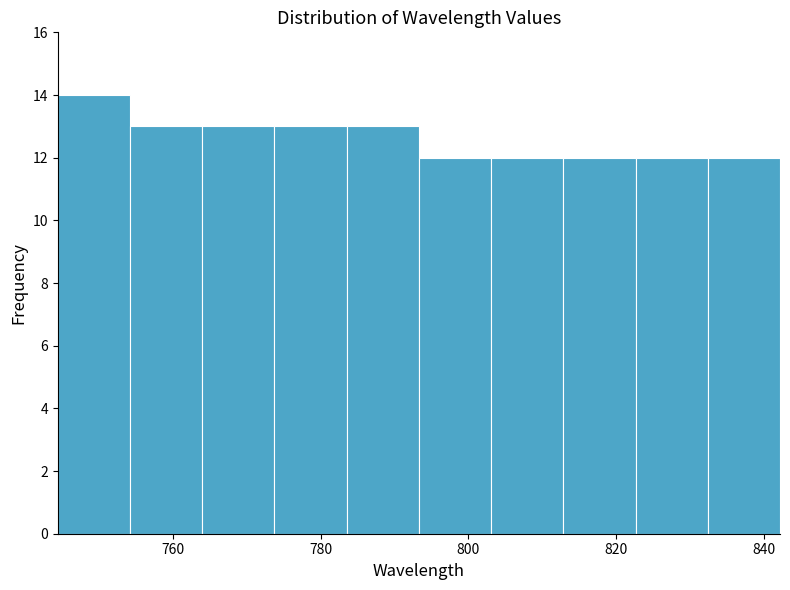

Reading left to right, transcribe this chart: for each bar, give the range it covers on the x-axis and its height. Neither the bar edges nor the heights are printed on the chart, so give them approximately, as read against the axes.

744 to 754: 14
754 to 764: 13
764 to 774: 13
774 to 784: 13
784 to 794: 13
794 to 804: 12
804 to 812: 12
812 to 822: 12
822 to 832: 12
832 to 842: 12